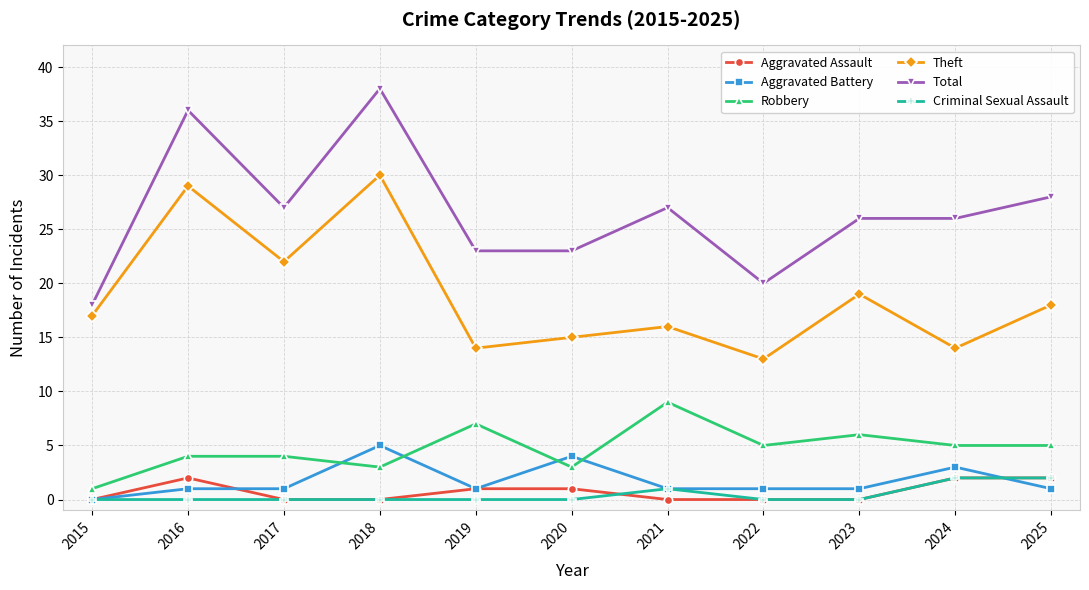

What is the average value of the Total series?

27